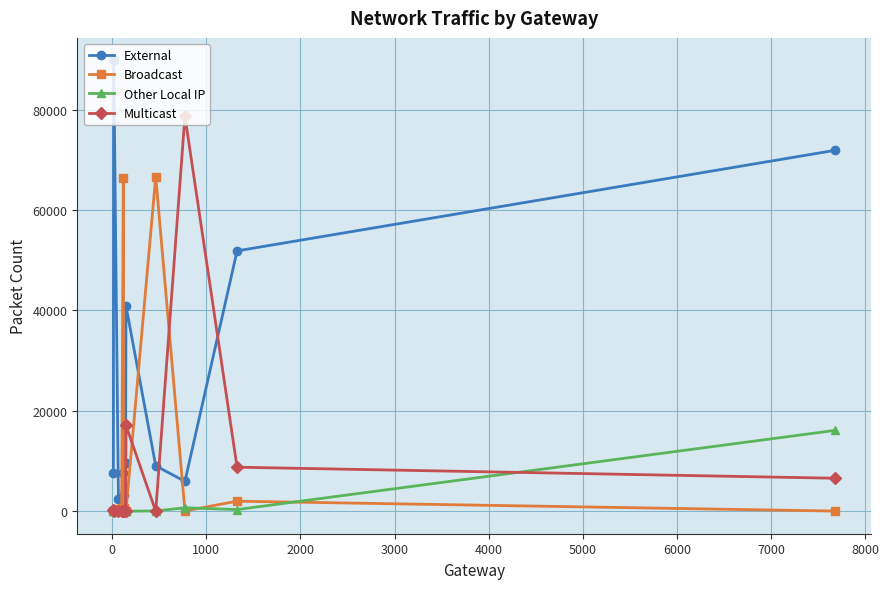

Which series has the largest range (max minus min)?

External